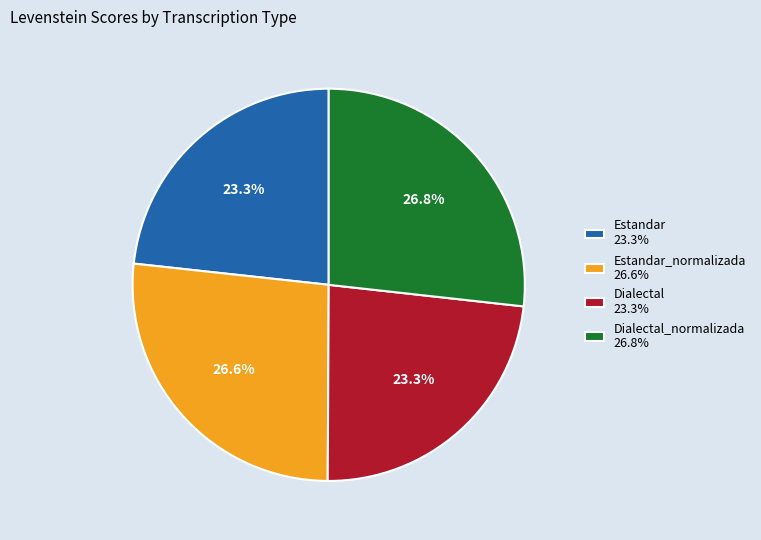

What percentage is NOT represented by Dialectal 23.3%?

76.7%